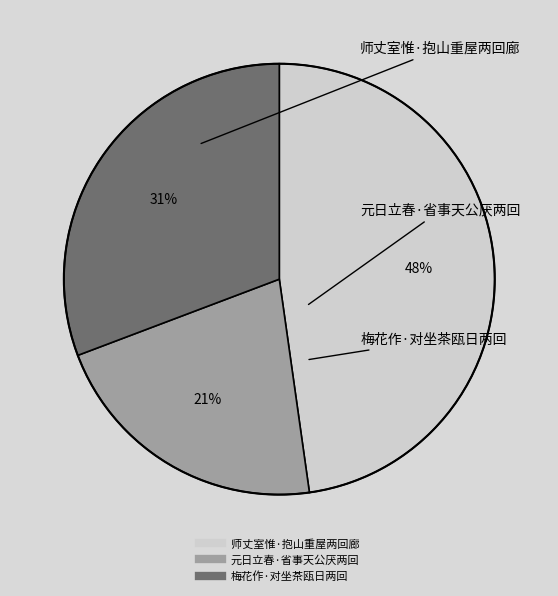

Between 梅花作·对坐茶瓯日两回 and 元日立春·省事天公厌两回, which is larger?

梅花作·对坐茶瓯日两回